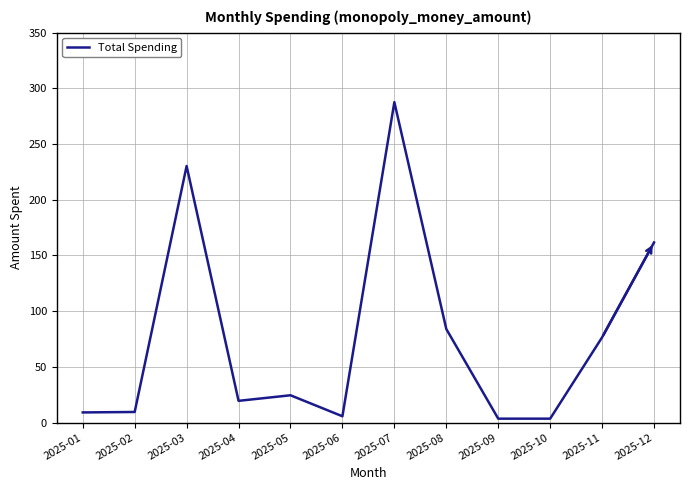

At which label is the value closest to 145?

2025-12